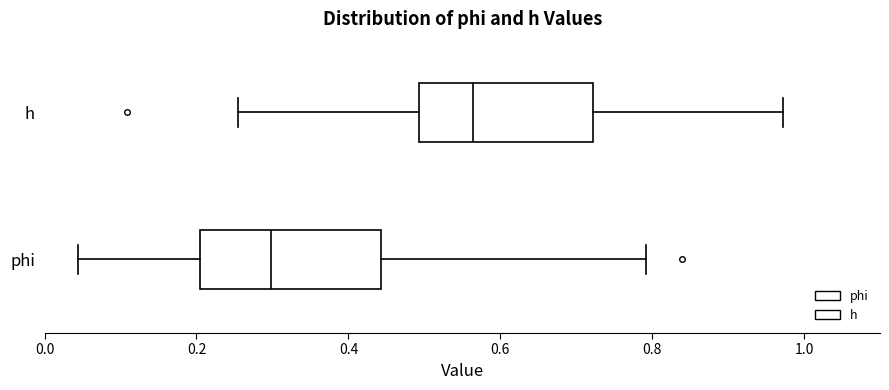

Where is the right edge of the box for h on the x-axis? The values are not printed on the chart, so give them approximately, as read against the axis.

0.72